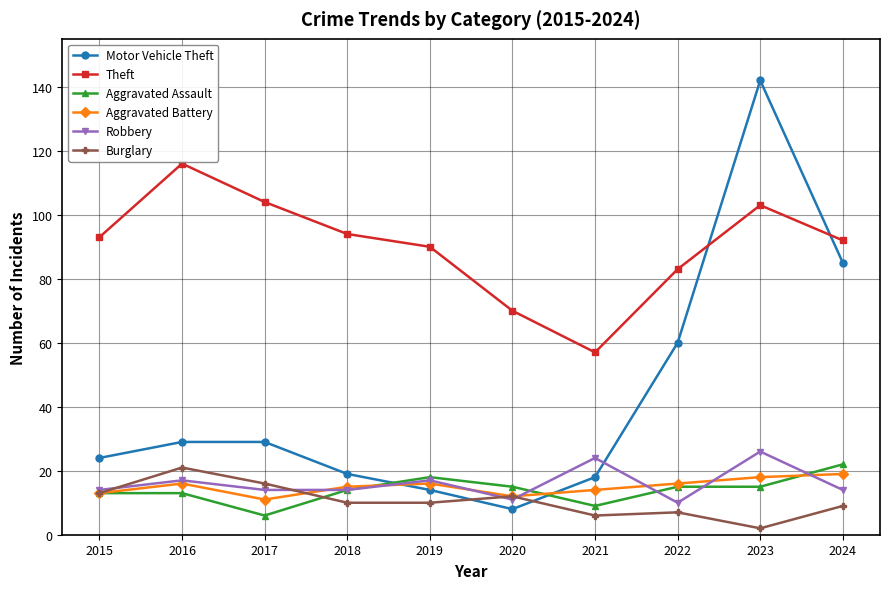

What is the spread (max minus min) of values at 2017?

98